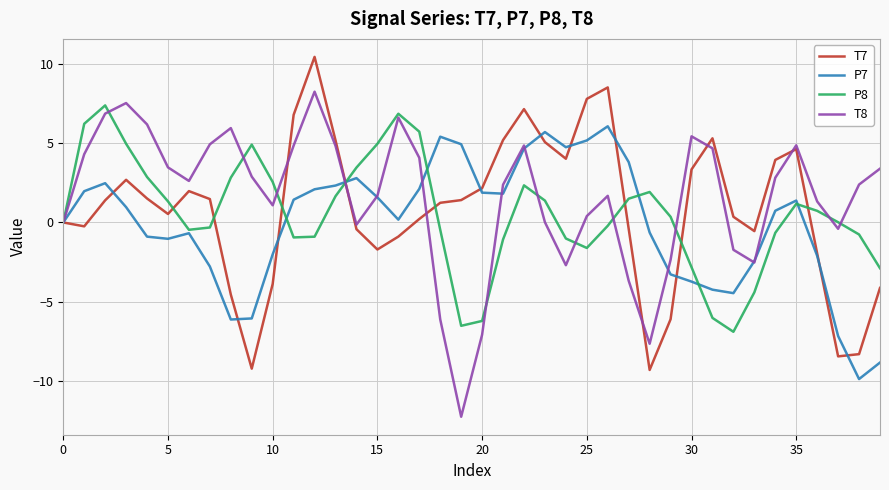

Count the number of categories in the chart.

40